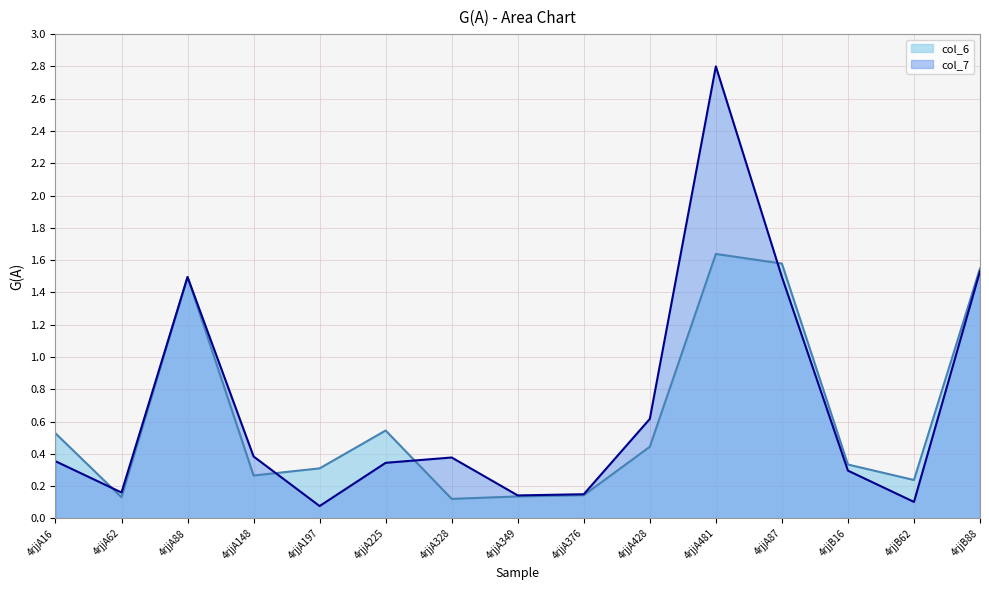

Does the chart display data point markers on the line(s)?

No